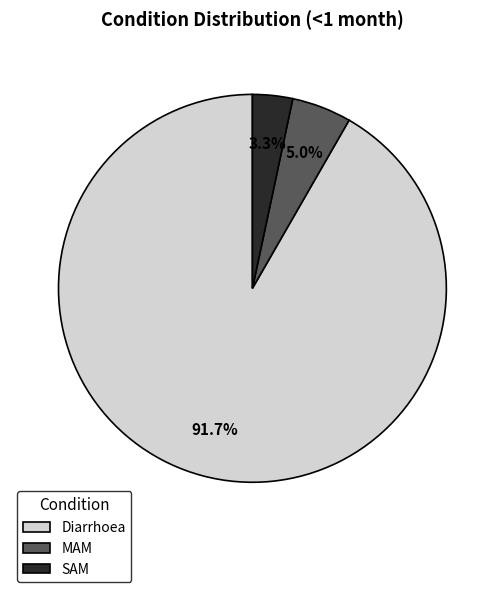

How many slices are in this pie chart?

3